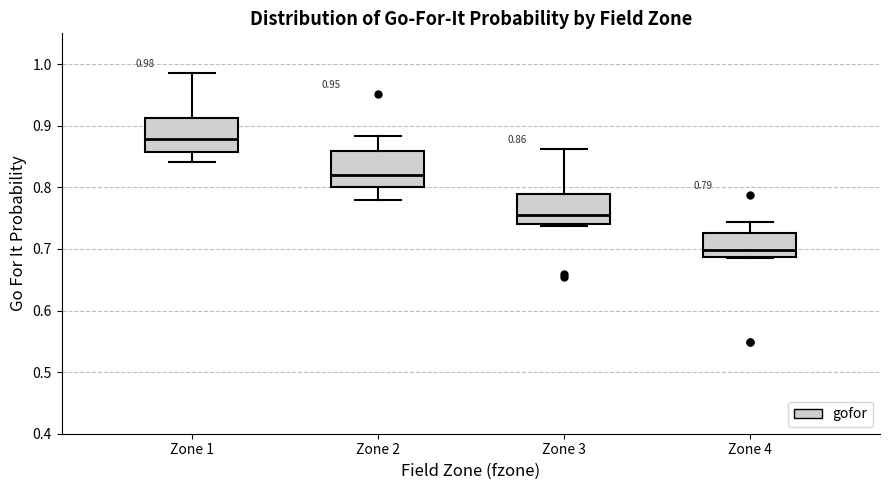

Which box's median line is the highest?

Zone 1